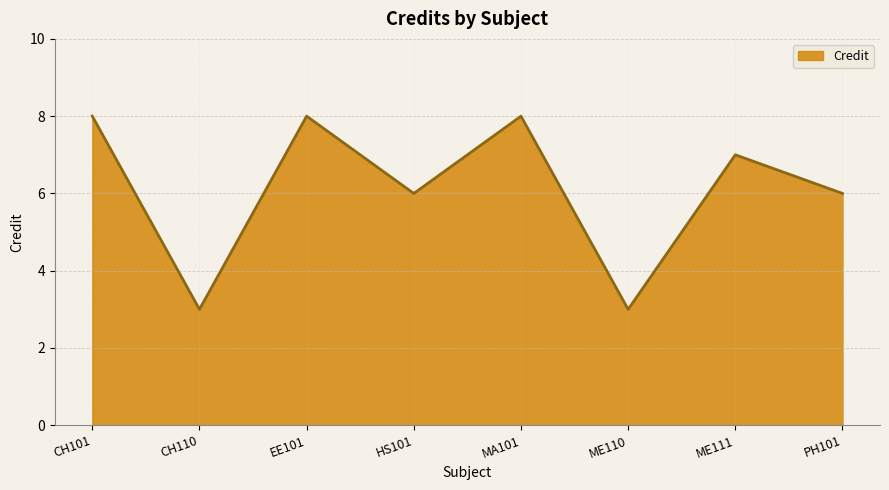

At which label does the data first exceed 7?

CH101